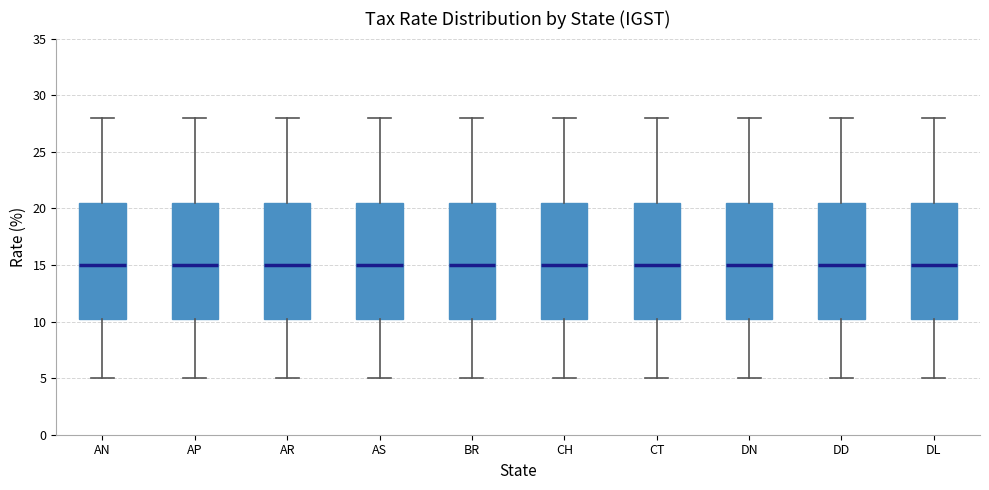

Reading left to right, read every box against the y-axis: the position of its median line, the range the box covers, and the ends of its whiskers. The values are not printed on the chart, so give them approximately, as read against the axis.

AN: median 15.0, box 10.5 to 20.5, whiskers 5.0 to 28.0
AP: median 15.0, box 10.5 to 20.5, whiskers 5.0 to 28.0
AR: median 15.0, box 10.5 to 20.5, whiskers 5.0 to 28.0
AS: median 15.0, box 10.5 to 20.5, whiskers 5.0 to 28.0
BR: median 15.0, box 10.5 to 20.5, whiskers 5.0 to 28.0
CH: median 15.0, box 10.5 to 20.5, whiskers 5.0 to 28.0
CT: median 15.0, box 10.5 to 20.5, whiskers 5.0 to 28.0
DN: median 15.0, box 10.5 to 20.5, whiskers 5.0 to 28.0
DD: median 15.0, box 10.5 to 20.5, whiskers 5.0 to 28.0
DL: median 15.0, box 10.5 to 20.5, whiskers 5.0 to 28.0